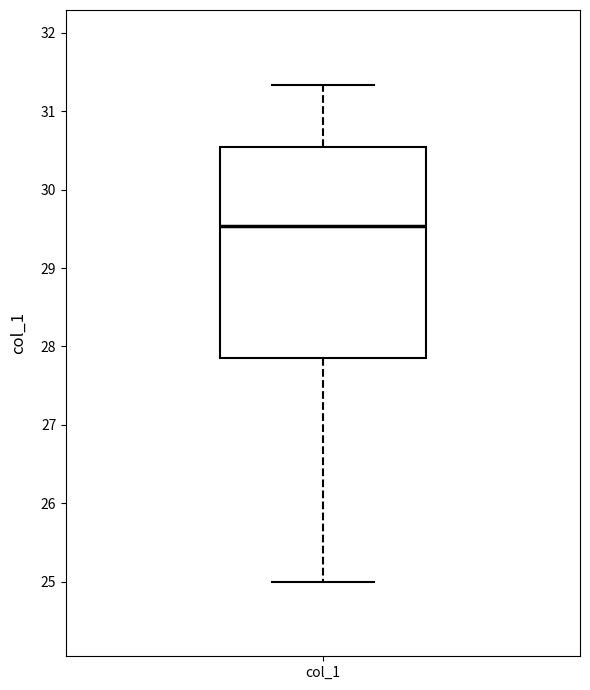

Where does the upper whisker of the box for col_1 end on the y-axis? The values are not printed on the chart, so give them approximately, as read against the axis.

31.3